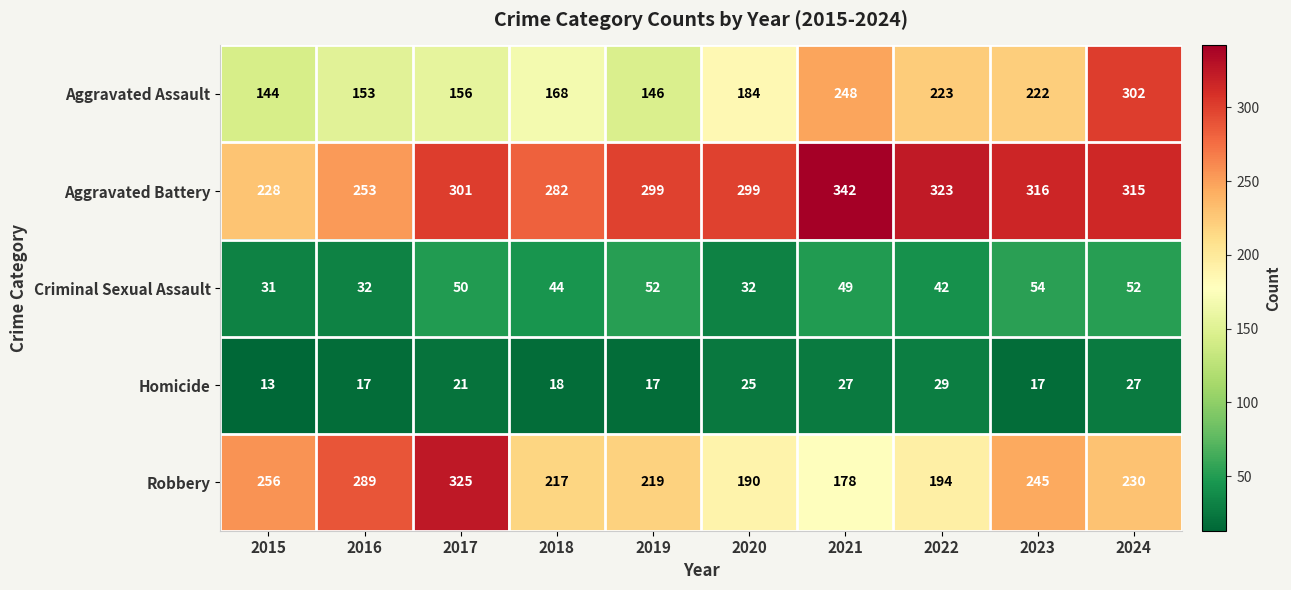

What is the difference between the maximum and minimum values in the Criminal Sexual Assault series?

23